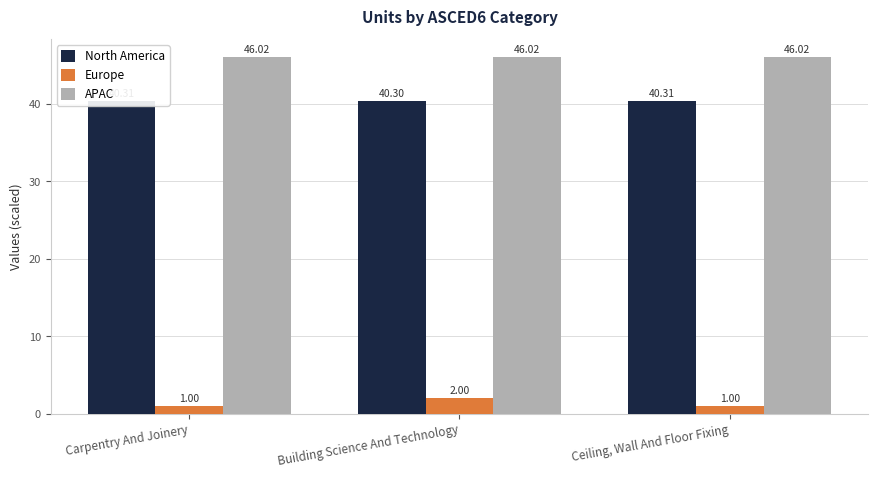

What position from the left is Building Science And Technology?

2